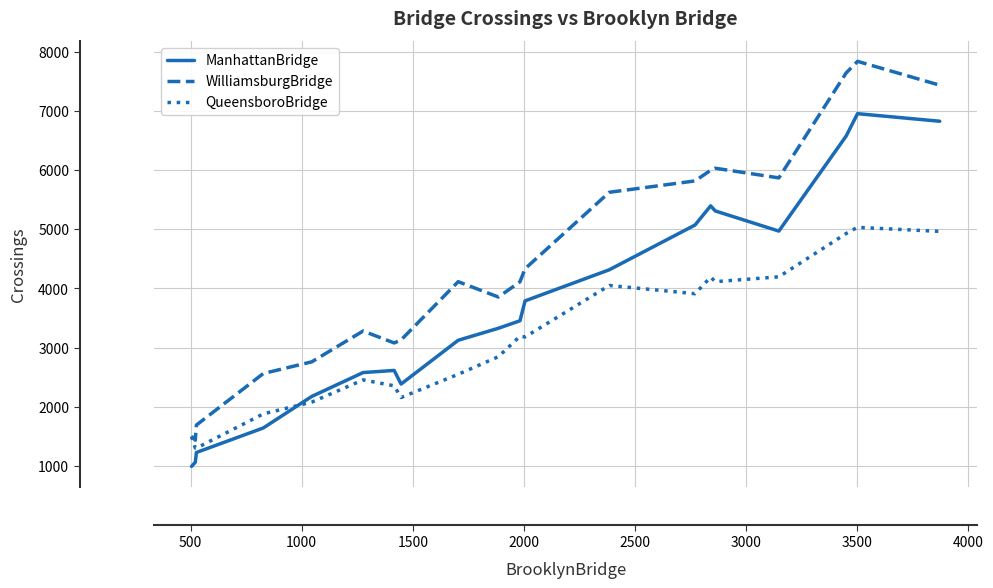

What is the minimum value shown in the chart?

997